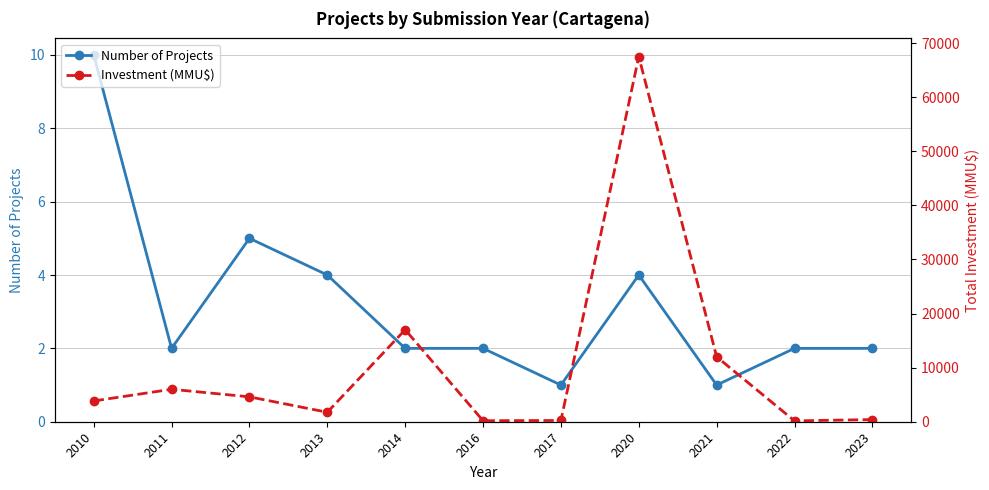

True or false: Number of Projects and Investment (MMU$) cross at least once.

False